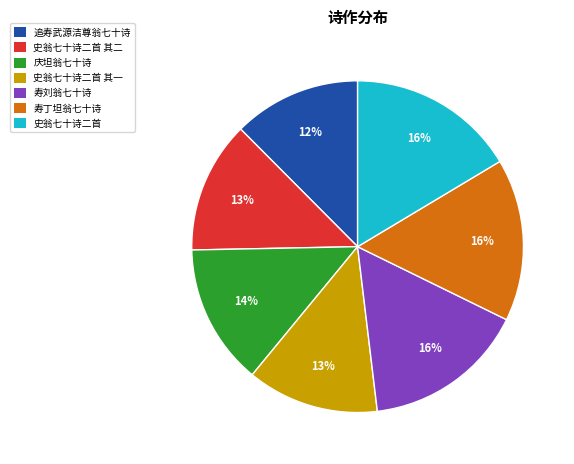

Does 寿丁坦翁七十诗 represent more than half of the total?

No